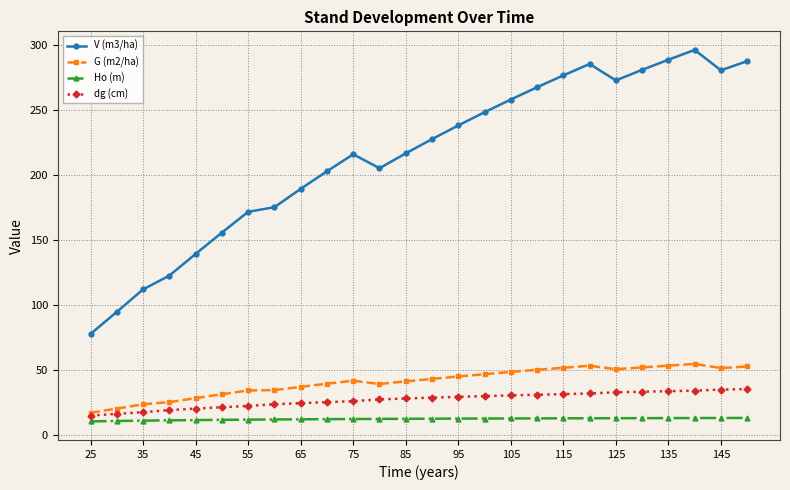

Rank the series by their maximum value, from highest to lowest.

V (m3/ha), G (m2/ha), dg (cm), Ho (m)